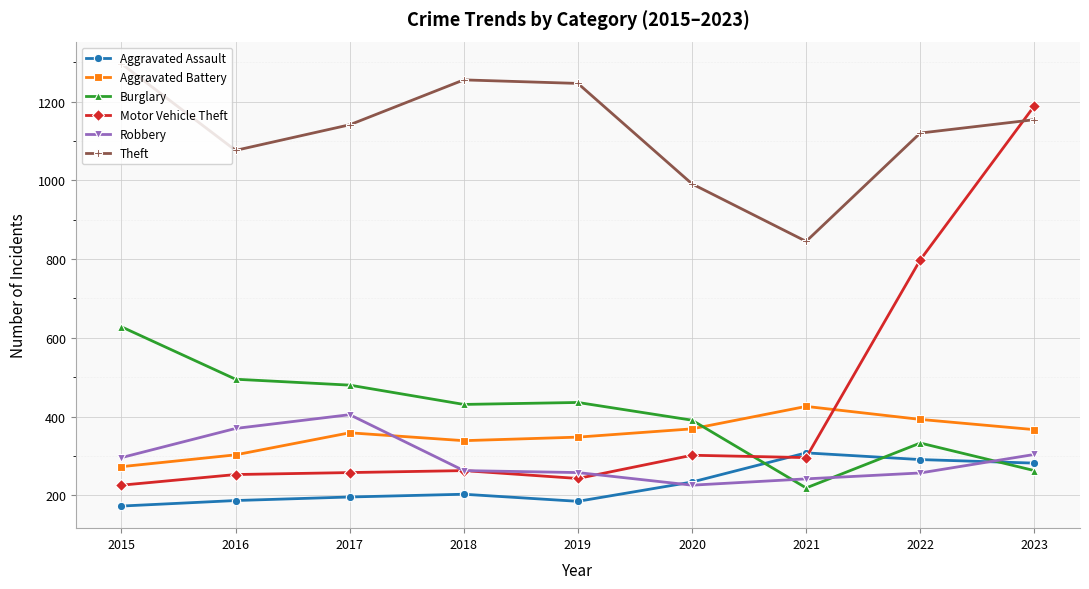

True or false: Burglary and Motor Vehicle Theft cross at least once.

True